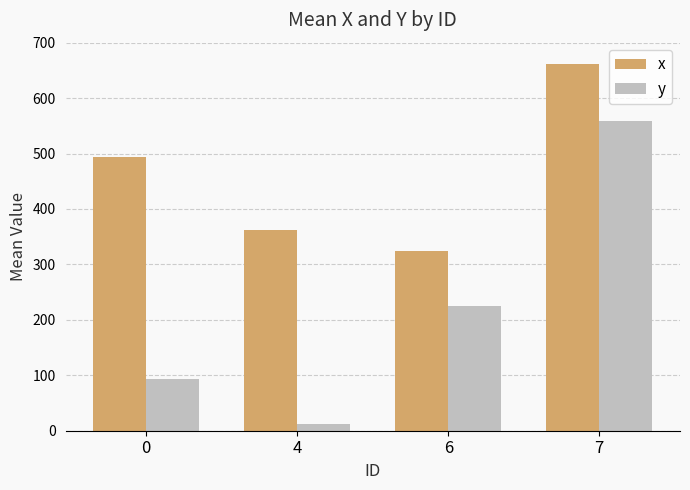

Where is y nearest to the value 285?

6